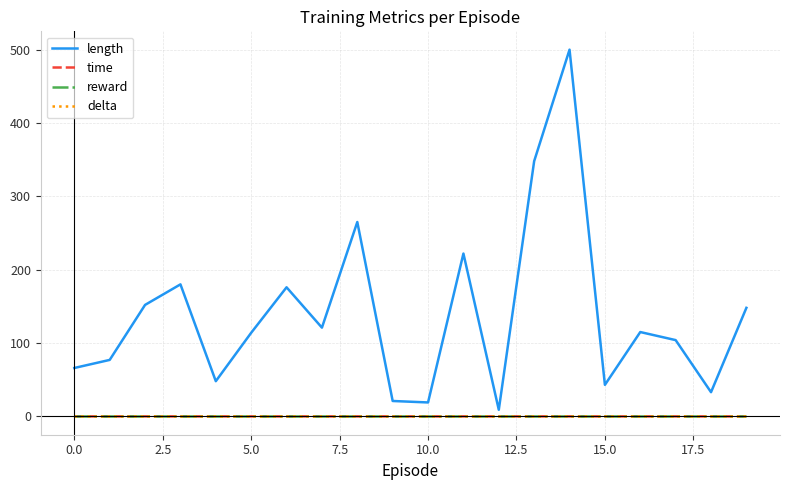

Does the chart display data point markers on the line(s)?

No